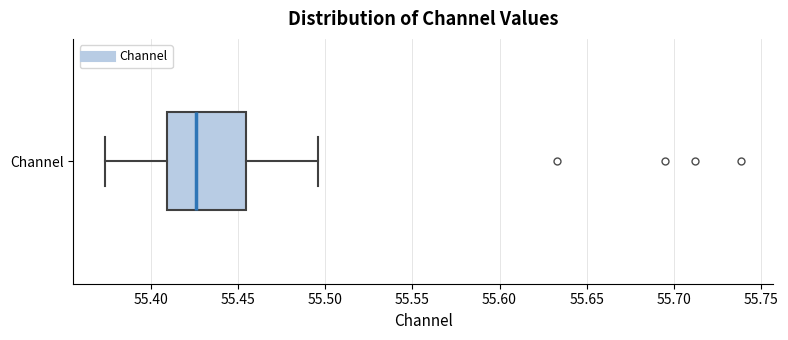

Where is the right edge of the box for Channel on the x-axis? The values are not printed on the chart, so give them approximately, as read against the axis.

55.455